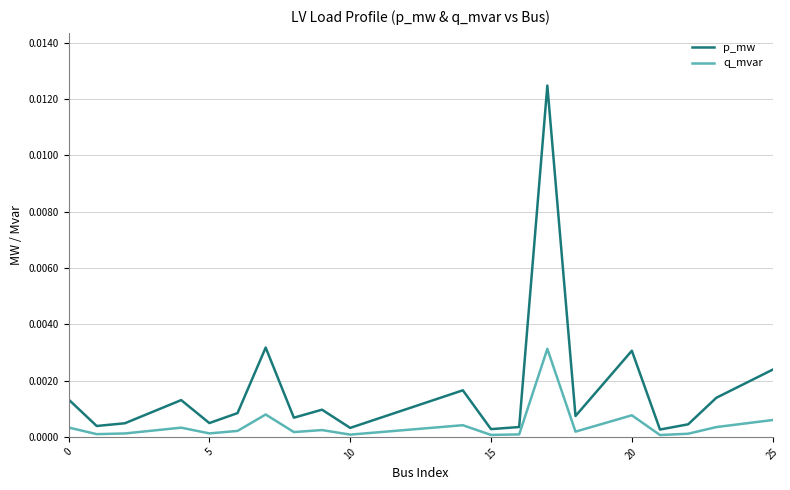

Which series has the largest total across all categories?

p_mw